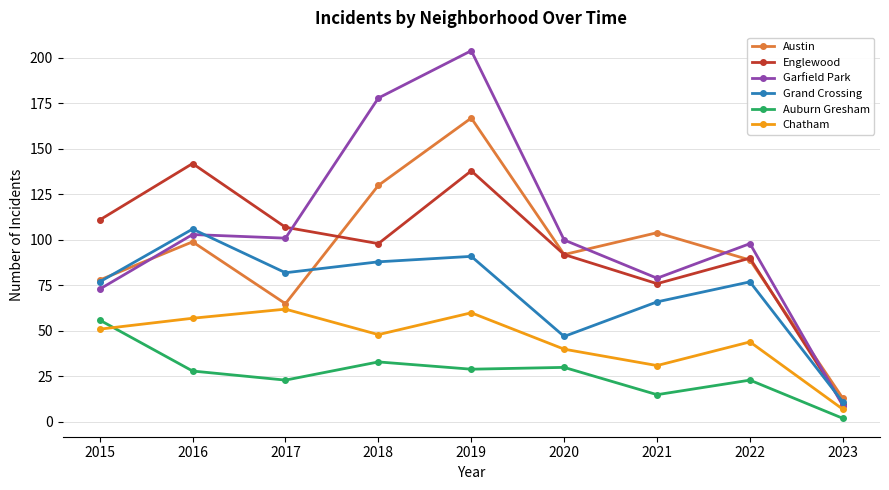

Is this an area chart (filled region under the line)?

No